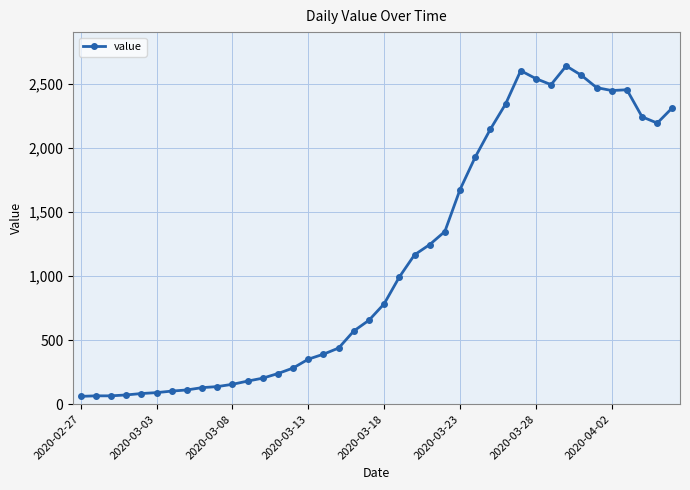

What is the average value?

1124